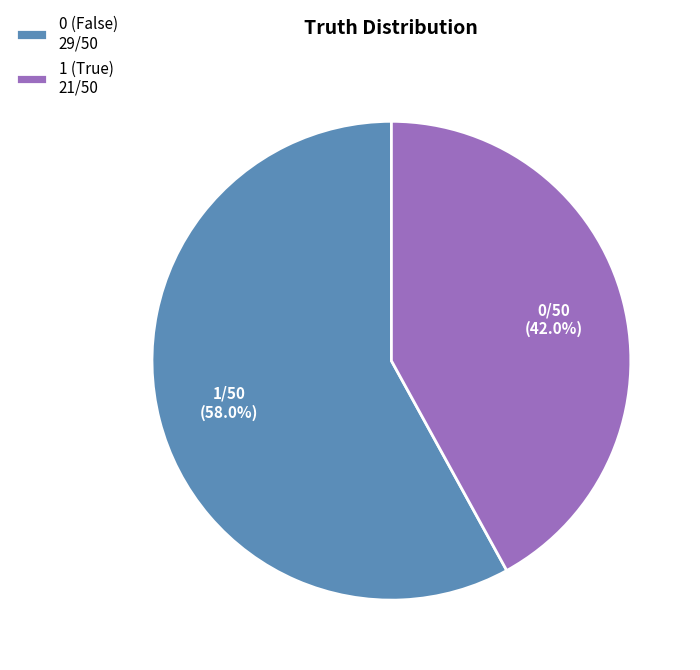

Does 0 represent more than half of the total?

Yes